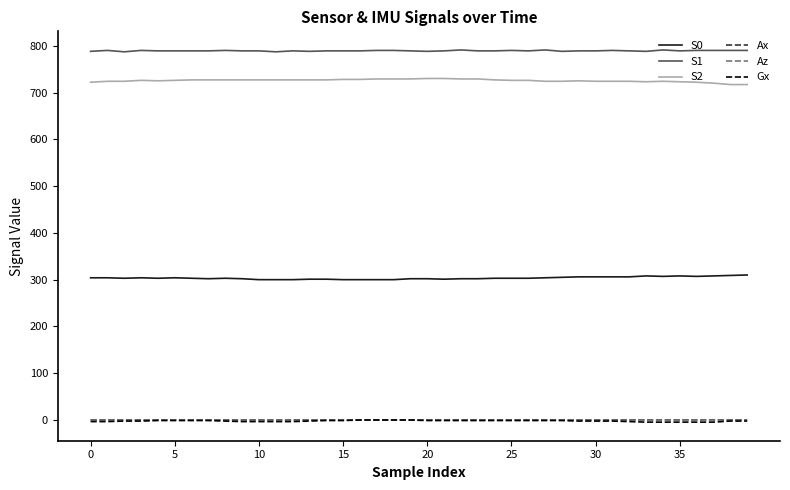

What are all the series names shown in the legend?

S0, S1, S2, Ax, Az, Gx